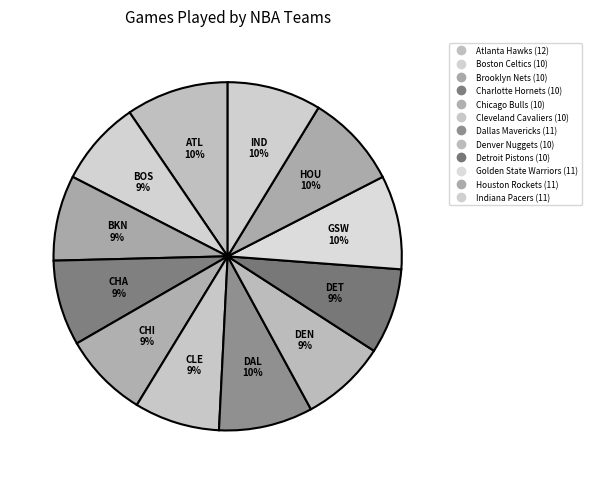

Is the sum of Denver Nuggets and Chicago Bulls greater than half?

No